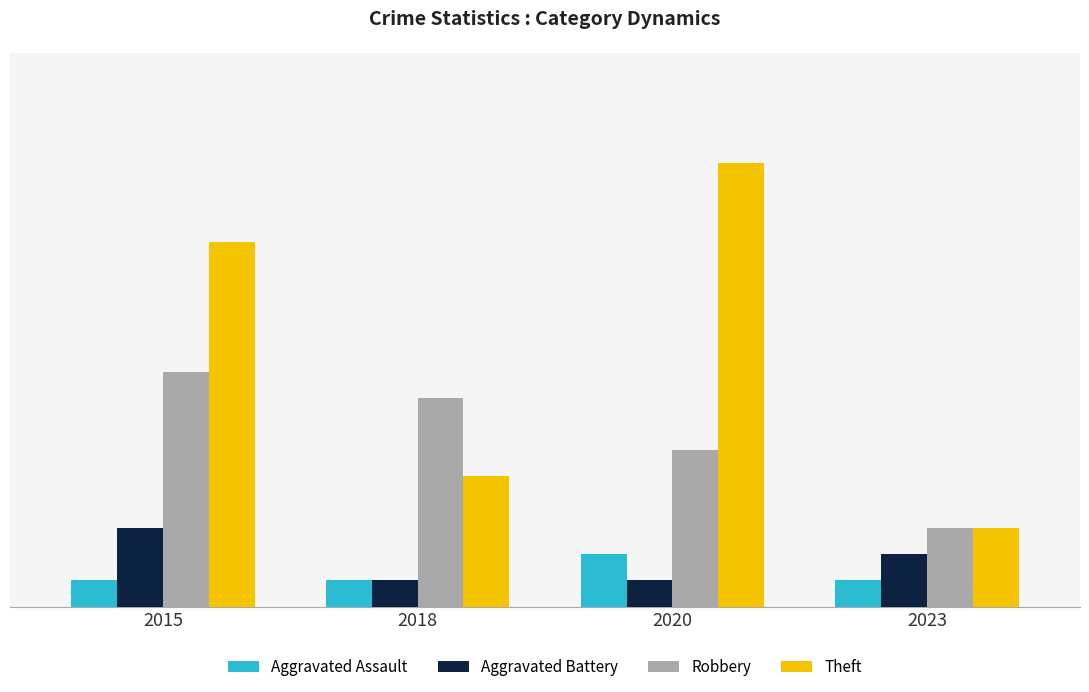

What is the difference between the second highest and minimum values in the Aggravated Battery series?

1